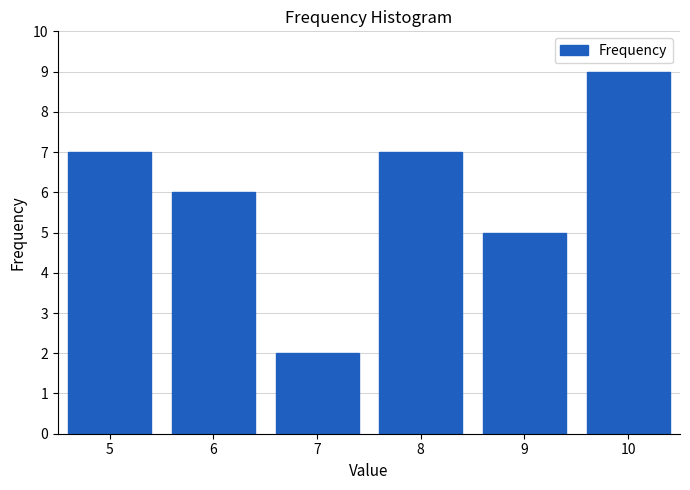

Reading left to right, list all the values displayed in this chart.

5=7	6=6	7=2	8=7	9=5	10=9